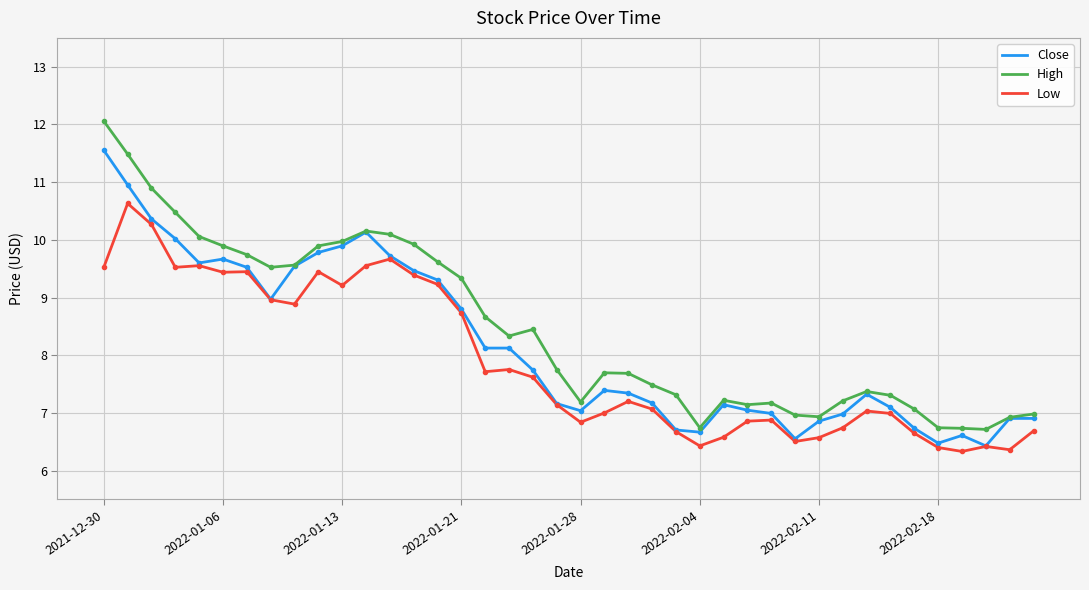

What is the maximum value shown in the chart?

12.1